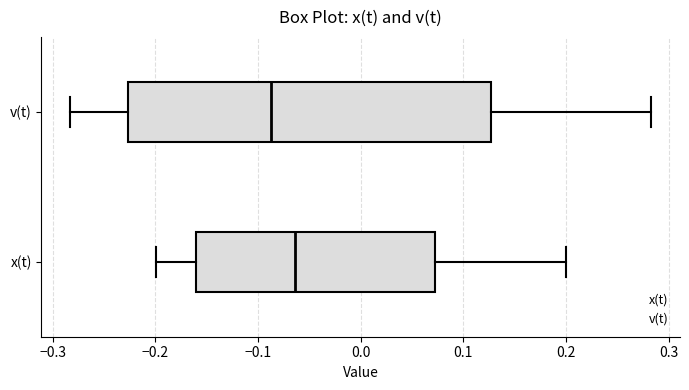

Reading bottom to top, transcribe this box plot: for each box, give where its median line is, the range the box spans, and where its two whiskers end, as read against the x-axis. The values are not printed on the chart, so give them approximately, as read against the axis.

x(t): median -0.06, box -0.16 to 0.07, whiskers -0.20 to 0.20
v(t): median -0.09, box -0.23 to 0.13, whiskers -0.28 to 0.28